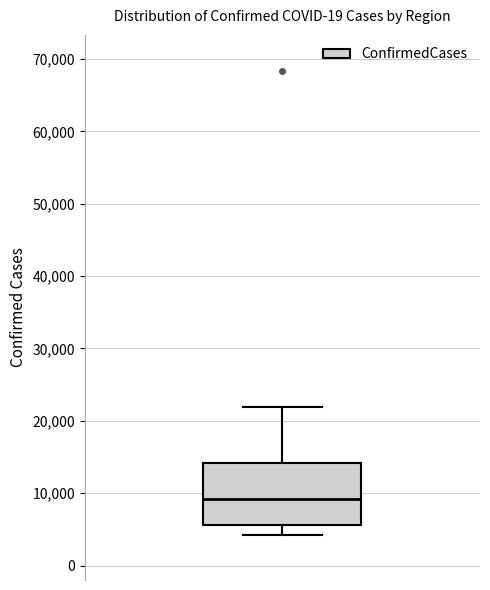

Transcribe this box plot: give where the median line is, the range the box spans, and where the two whiskers end, as read against the y-axis. The values are not printed on the chart, so give them approximately, as read against the axis.

median 9000, box 6000 to 14000, whiskers 4000 to 22000